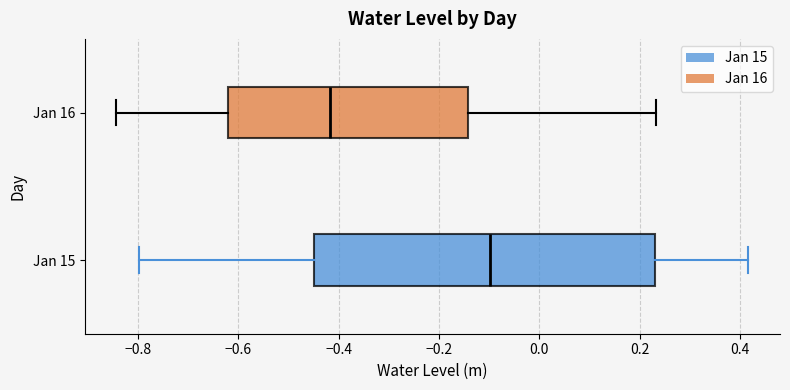

Reading bottom to top, read every box against the x-axis: the position of its median line, the range the box covers, and the ends of its whiskers. The values are not printed on the chart, so give them approximately, as read against the axis.

Jan 15: median -0.10, box -0.44 to 0.24, whiskers -0.80 to 0.42
Jan 16: median -0.42, box -0.62 to -0.14, whiskers -0.84 to 0.24